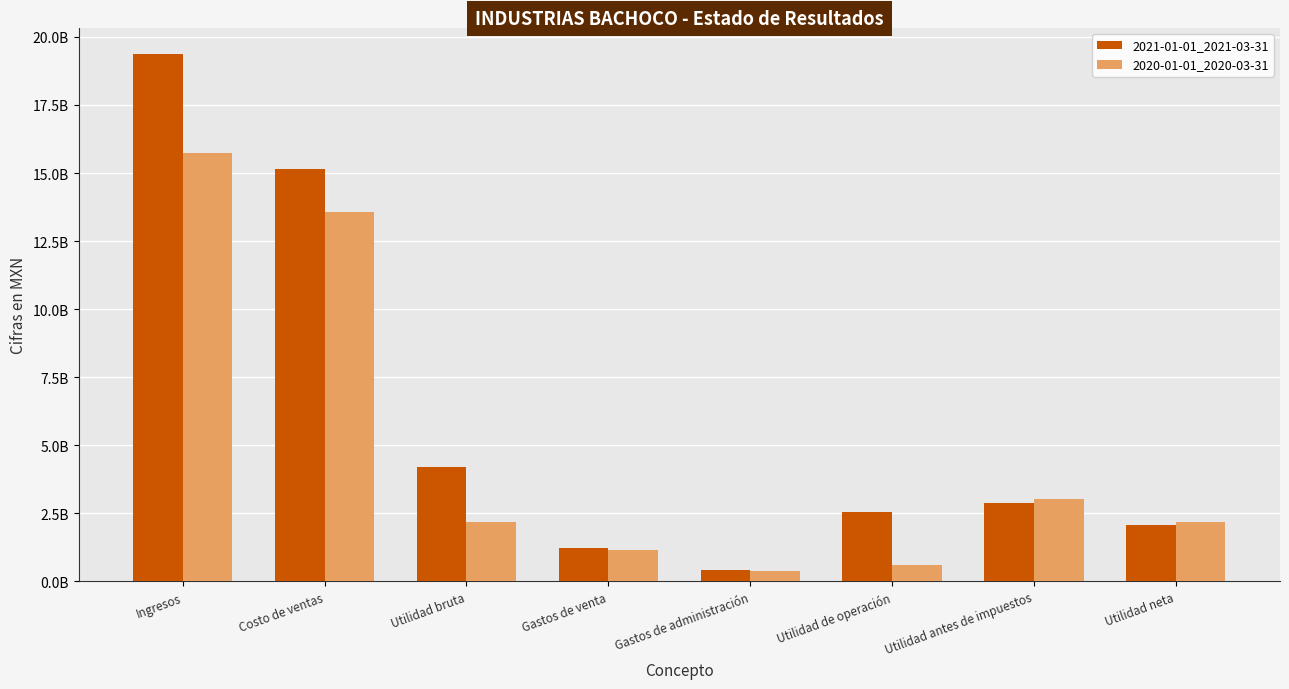

What are all the series names shown in the legend?

2021-01-01_2021-03-31, 2020-01-01_2020-03-31